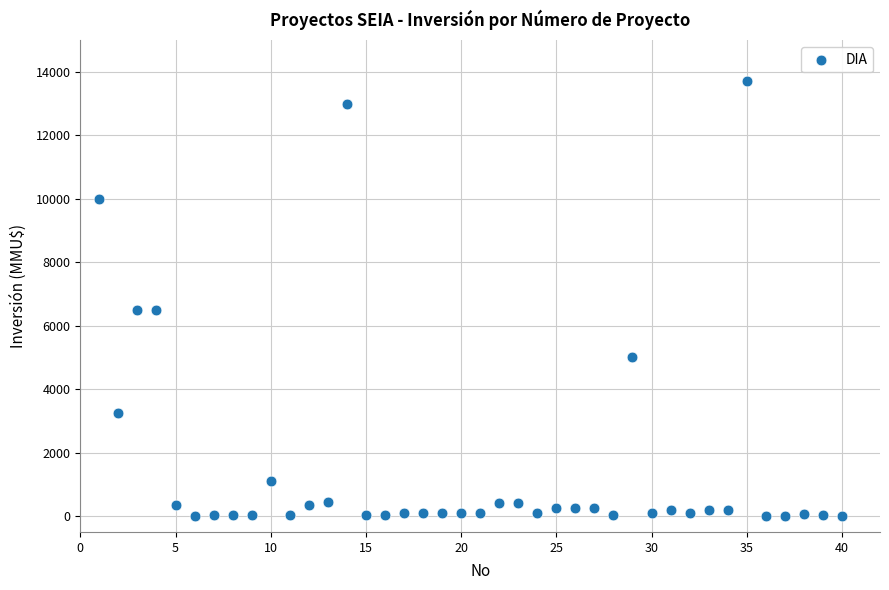

What is the range of X values (max minus min)?

39